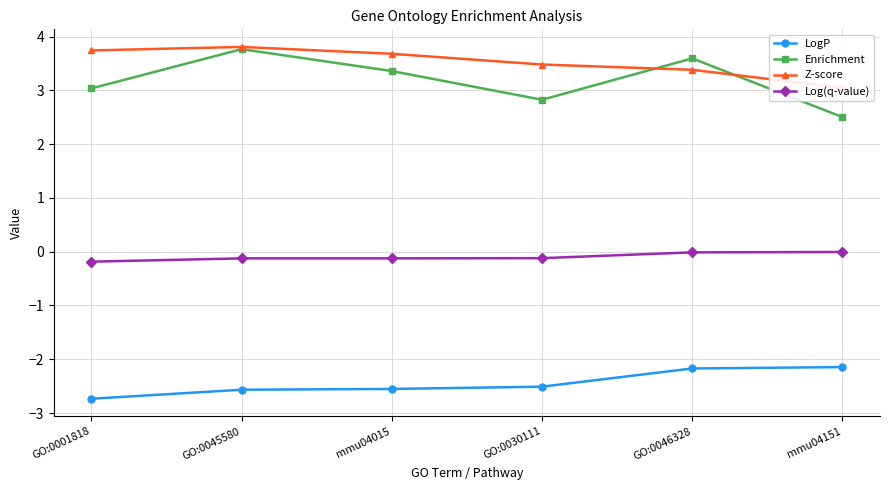

Which series has the widest spread of values?

Enrichment